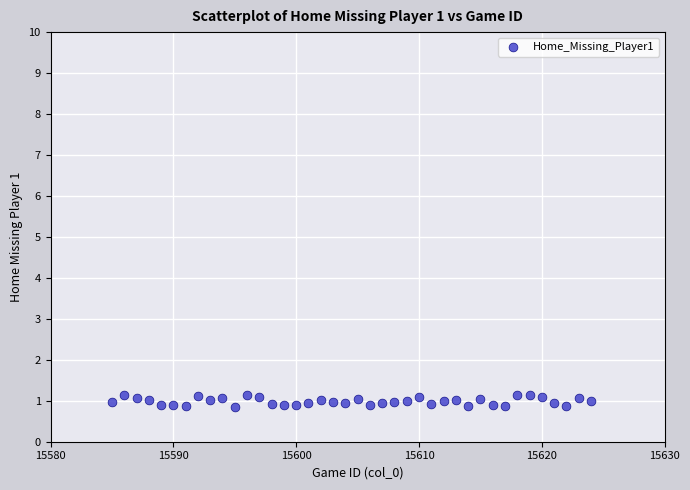

What is the range of X values (max minus min)?

39.0